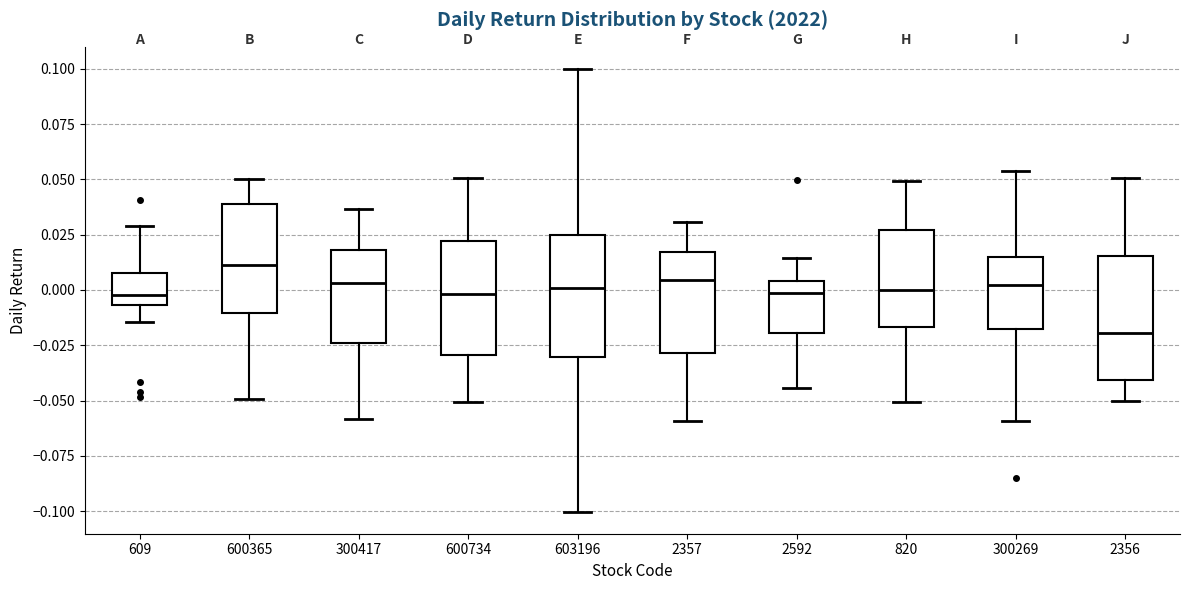

Reading left to right, read every box against the y-axis: the position of its median line, the range the box covers, and the ends of its whiskers. The values are not printed on the chart, so give them approximately, as read against the axis.

609: median 0.000, box -0.005 to 0.010, whiskers -0.015 to 0.030
600365: median 0.010, box -0.010 to 0.040, whiskers -0.050 to 0.050
300417: median 0.005, box -0.025 to 0.020, whiskers -0.060 to 0.035
600734: median 0.000, box -0.030 to 0.020, whiskers -0.050 to 0.050
603196: median 0.000, box -0.030 to 0.025, whiskers -0.100 to 0.100
2357: median 0.005, box -0.030 to 0.015, whiskers -0.060 to 0.030
2592: median 0.000, box -0.020 to 0.005, whiskers -0.045 to 0.015
820: median 0.000, box -0.015 to 0.025, whiskers -0.050 to 0.050
300269: median 0.000, box -0.020 to 0.015, whiskers -0.060 to 0.055
2356: median -0.020, box -0.040 to 0.015, whiskers -0.050 to 0.050